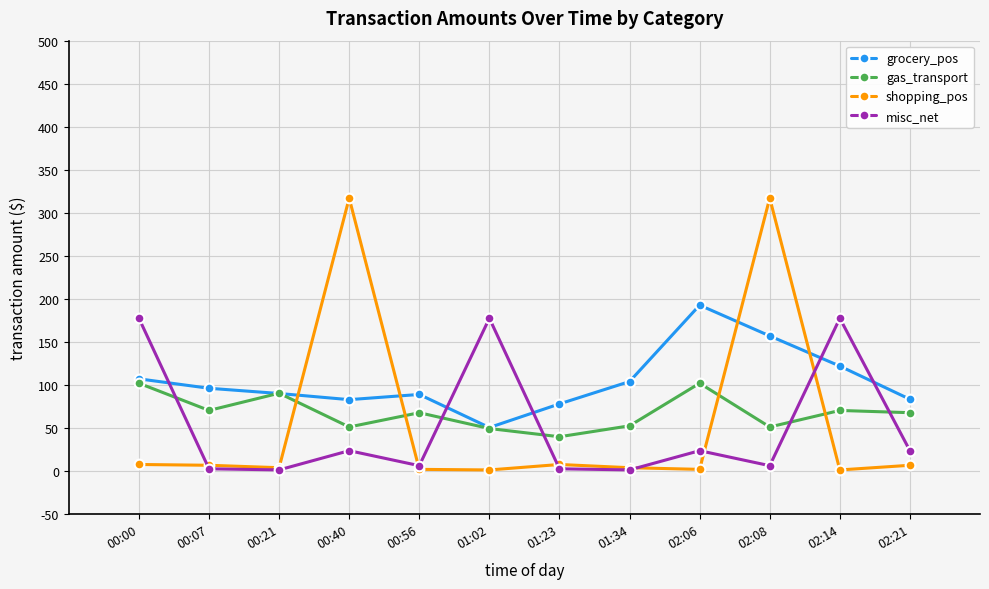

What is the lowest value of the gas_transport series?

40.0